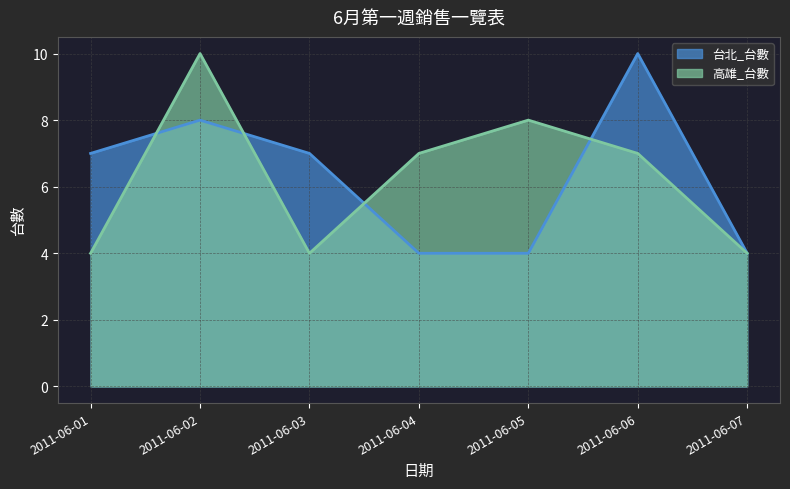

What is the sum of all 台北_台數 values?

44